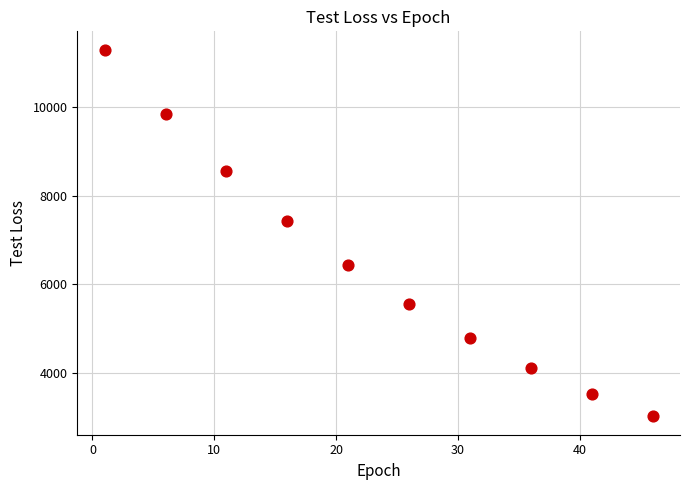

What Y value in the scatter plot is closest to 7156?

7426.0